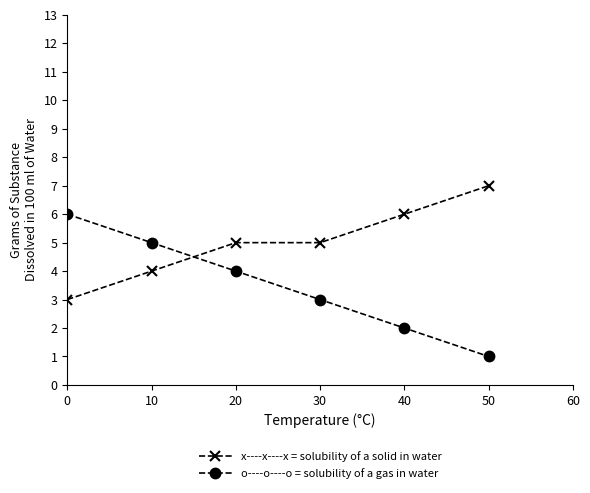

What is the total value across all series at 20?

9